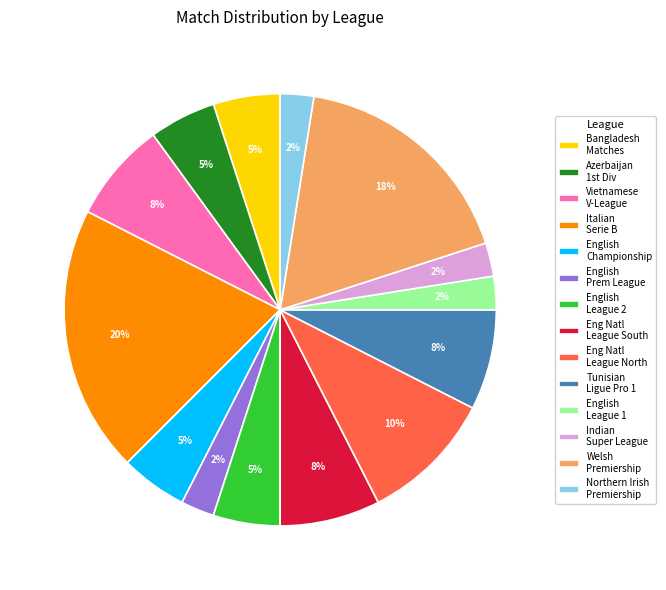

What is the largest slice in the pie chart?

Italian Serie B